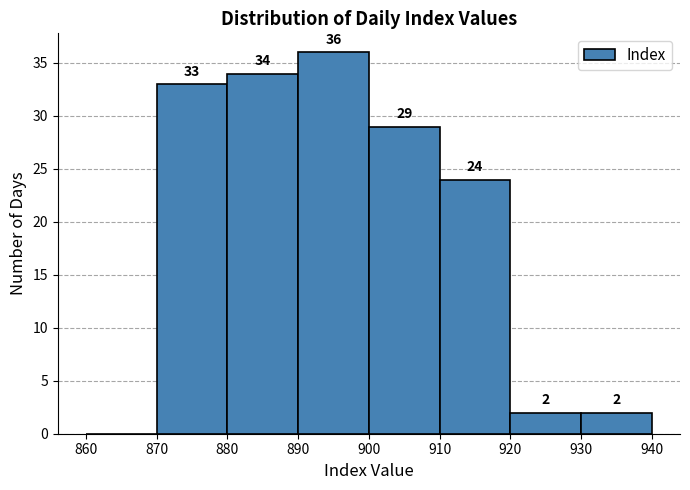

Which range on the x-axis has the tallest bar?

890 to 900